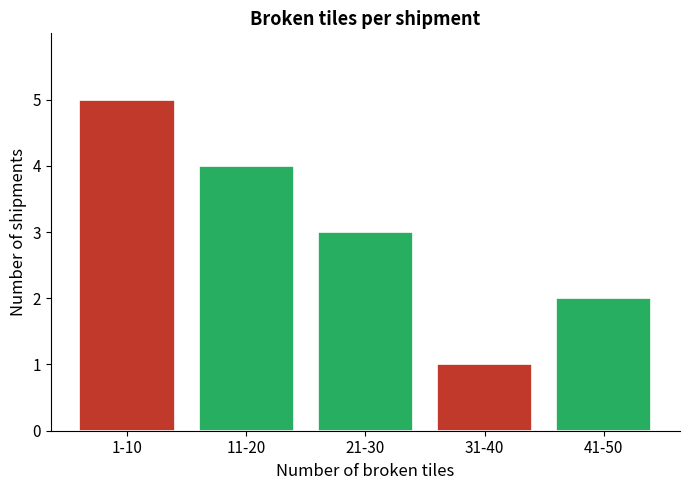

Reading right to left, what are all the values shown in this chart?

41-50=2	31-40=1	21-30=3	11-20=4	1-10=5